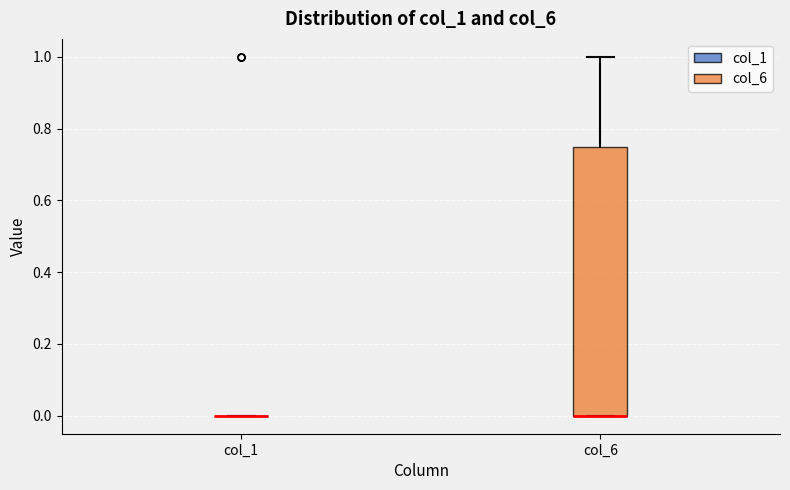

Which box is the tallest, from its lower edge to its upper edge?

col_6